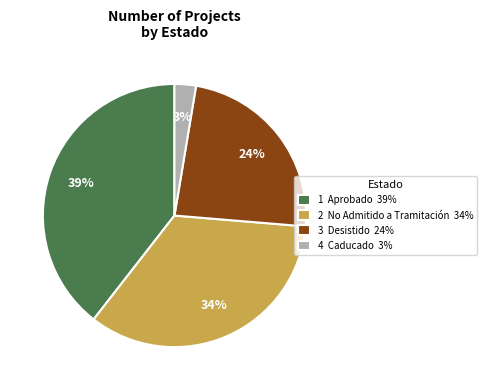

Is it true that 3 Desistido 24% is 24% of the pie?

True